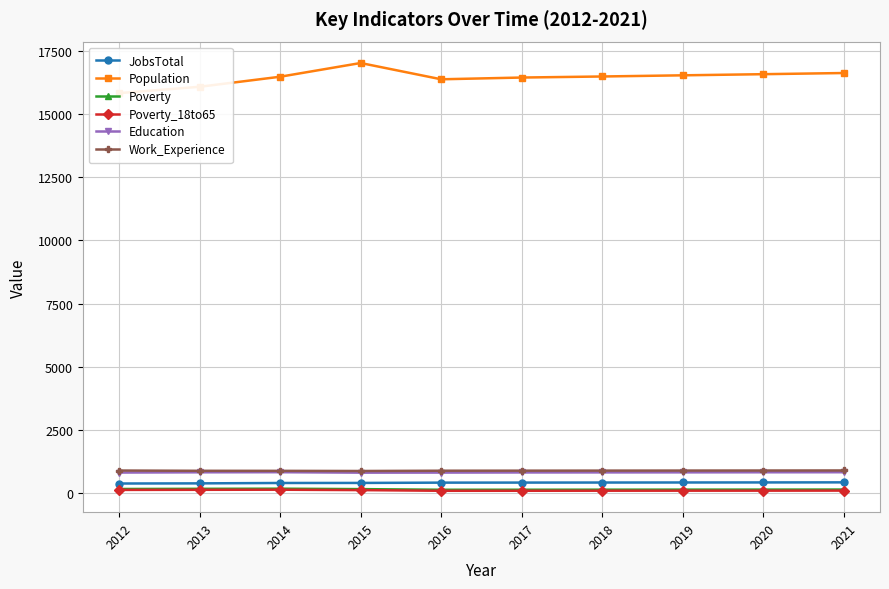

What value does the Poverty series have at 2015, to the nearest 5?

145